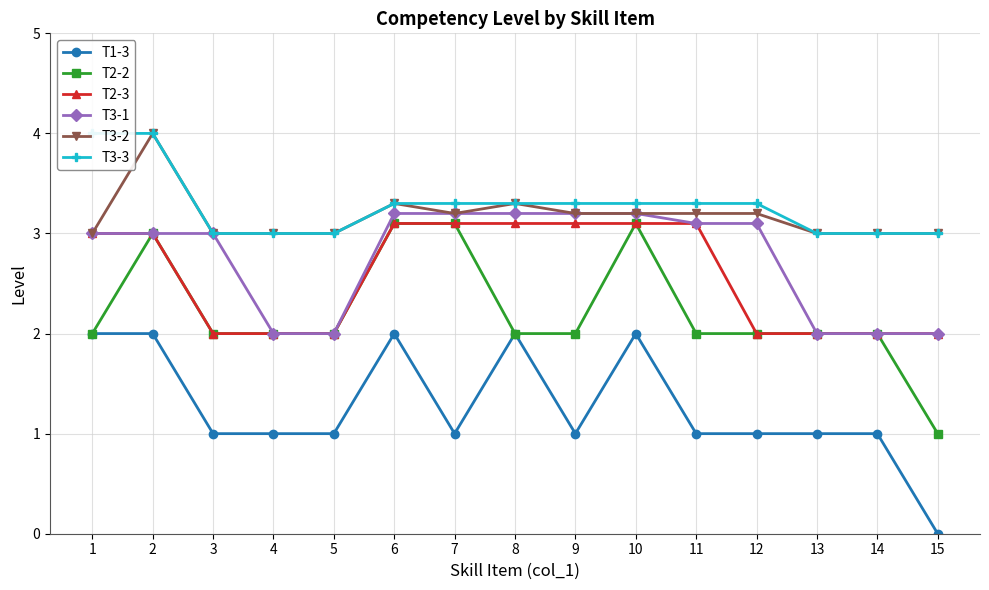

Rank the series at 10 from lowest to highest value.

T1-3, T2-2, T2-3, T3-1, T3-2, T3-3